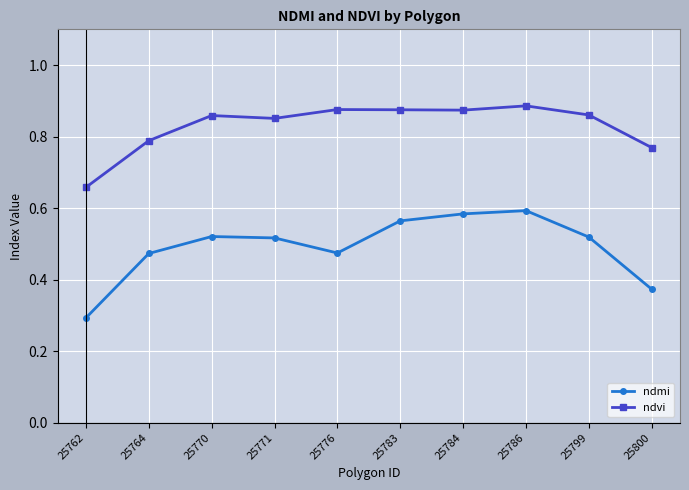

Rank the series by their average value, from highest to lowest.

ndvi, ndmi